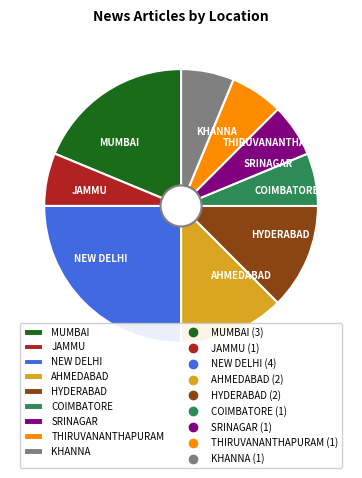

Which category has the biggest portion of the pie?

NEW DELHI